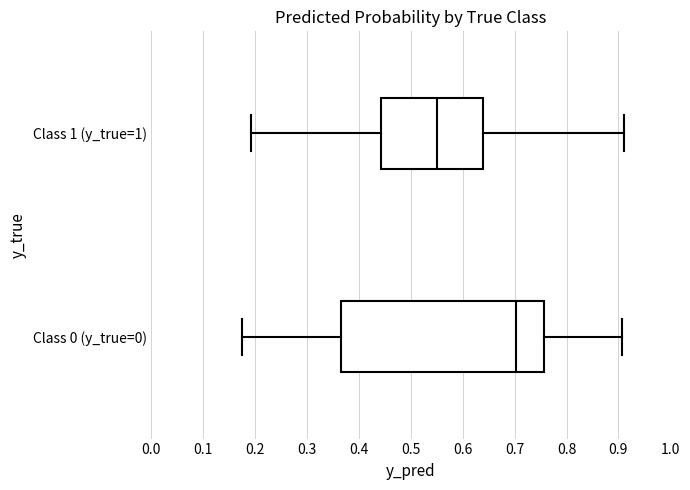

Reading bottom to top, read every box against the x-axis: the position of its median line, the range the box covers, and the ends of its whiskers. The values are not printed on the chart, so give them approximately, as read against the axis.

Class 0 (y_true=0): median 0.70, box 0.36 to 0.76, whiskers 0.17 to 0.91
Class 1 (y_true=1): median 0.55, box 0.44 to 0.64, whiskers 0.19 to 0.91